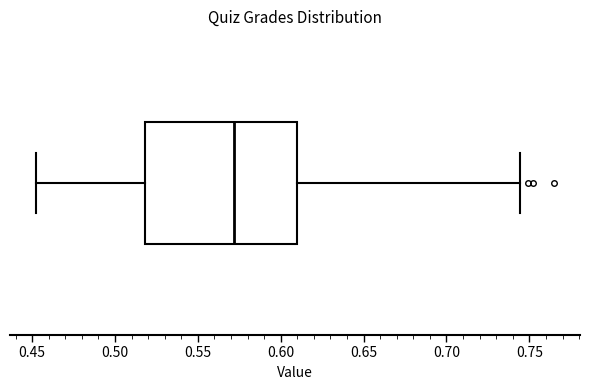

Transcribe this box plot: give where the median line is, the range the box spans, and where the two whiskers end, as read against the x-axis. The values are not printed on the chart, so give them approximately, as read against the axis.

median 0.570, box 0.520 to 0.610, whiskers 0.450 to 0.745